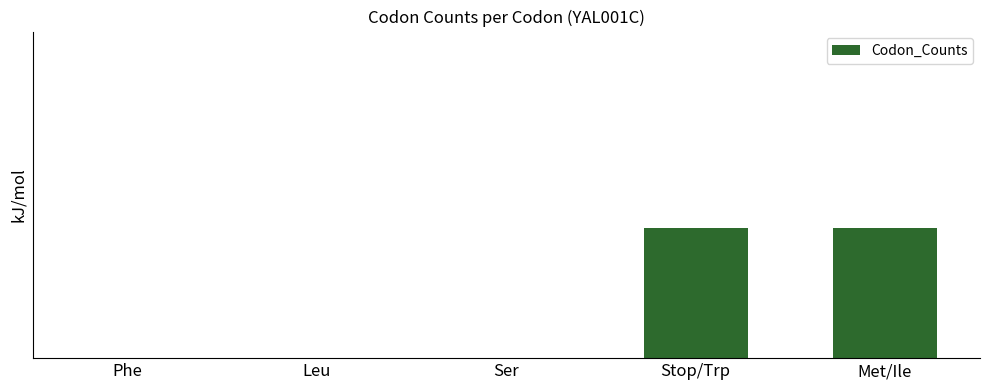

What is the sum of the values at Met/Ile and Leu?

1